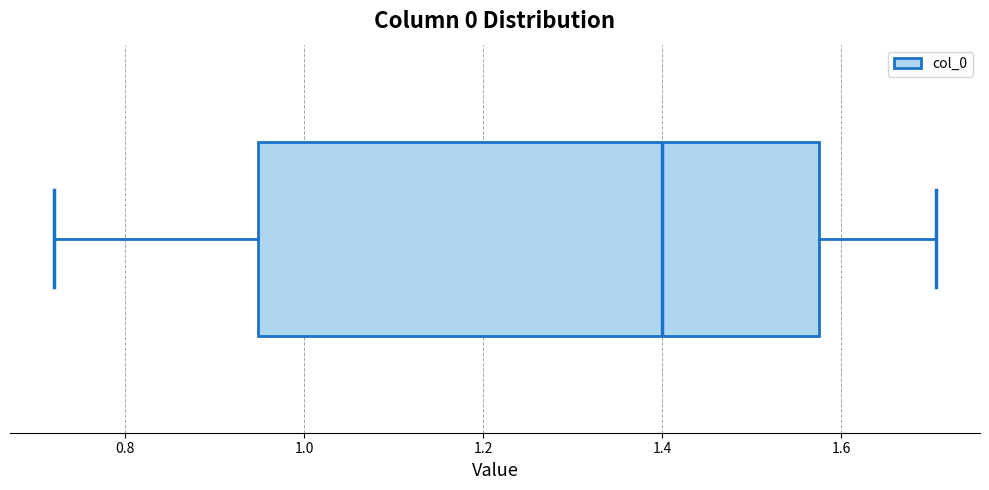

Where is the right edge of the box on the x-axis? The values are not printed on the chart, so give them approximately, as read against the axis.

1.58